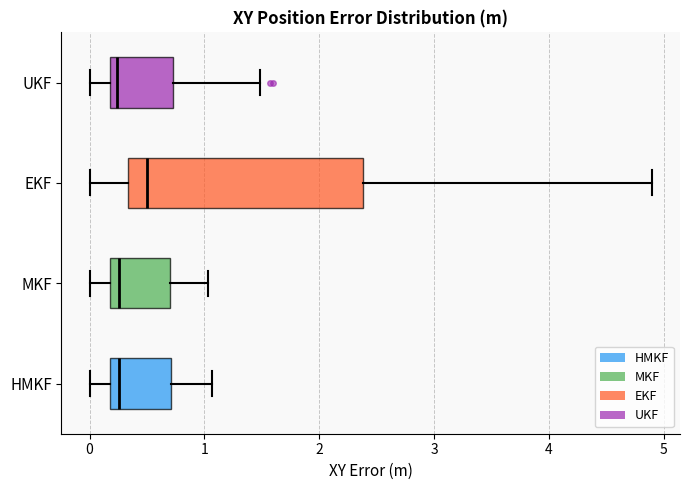

Reading bottom to top, transcribe this box plot: for each box, give where its median line is, the range the box spans, and where its two whiskers end, as read against the x-axis. The values are not printed on the chart, so give them approximately, as read against the axis.

HMKF: median 0.3, box 0.2 to 0.7, whiskers 0.0 to 1.1
MKF: median 0.3, box 0.2 to 0.7, whiskers 0.0 to 1.0
EKF: median 0.5, box 0.3 to 2.4, whiskers 0.0 to 4.9
UKF: median 0.2 (just right of the box's left edge), box 0.2 to 0.7, whiskers 0.0 to 1.5